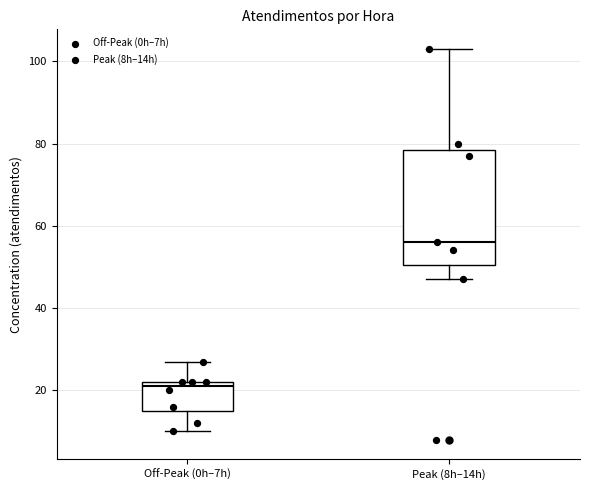

Reading left to right, transcribe this box plot: for each box, give where its median line is, the range the box spans, and where its two whiskers end, as read against the y-axis. The values are not printed on the chart, so give them approximately, as read against the axis.

Off-Peak (0h–7h): median 22 (just below the box's upper edge), box 16 to 22, whiskers 10 to 28
Peak (8h–14h): median 56, box 50 to 78, whiskers 48 to 104